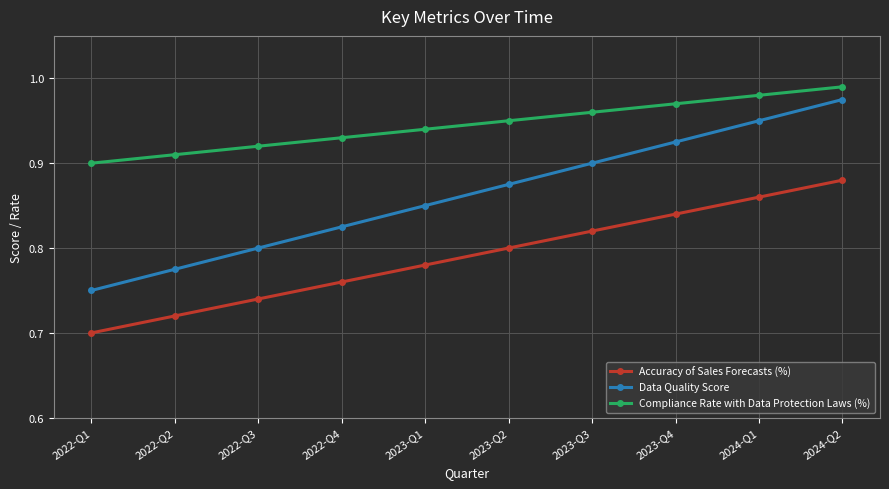

How many lines are shown in the chart?

3